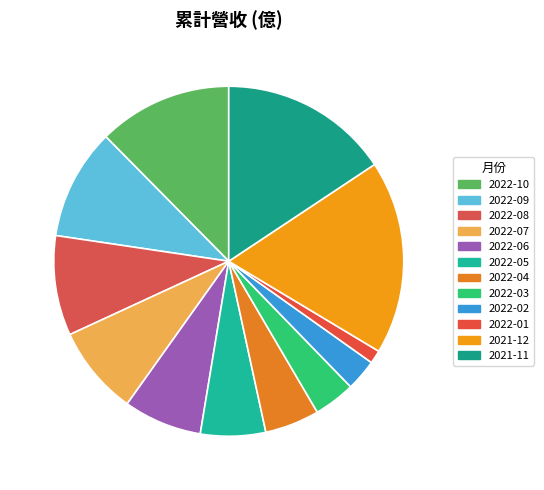

Count the number of slices in the pie.

12